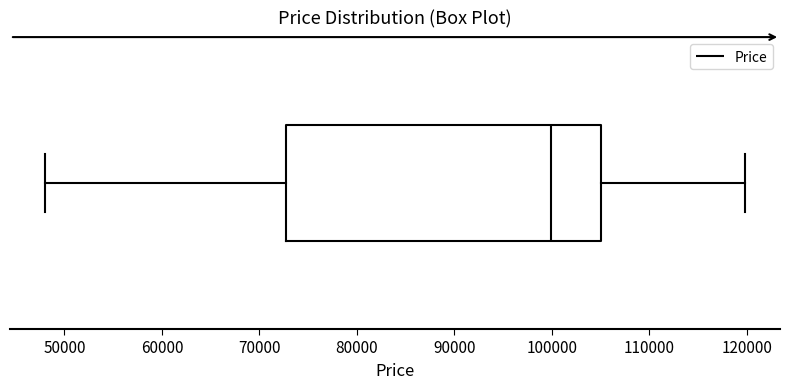

Read this box plot against the x-axis: the position of the median line, the range covered by the box, and the ends of both whiskers. The values are not printed on the chart, so give them approximately, as read against the axis.

median 100000, box 73000 to 105000, whiskers 48000 to 120000